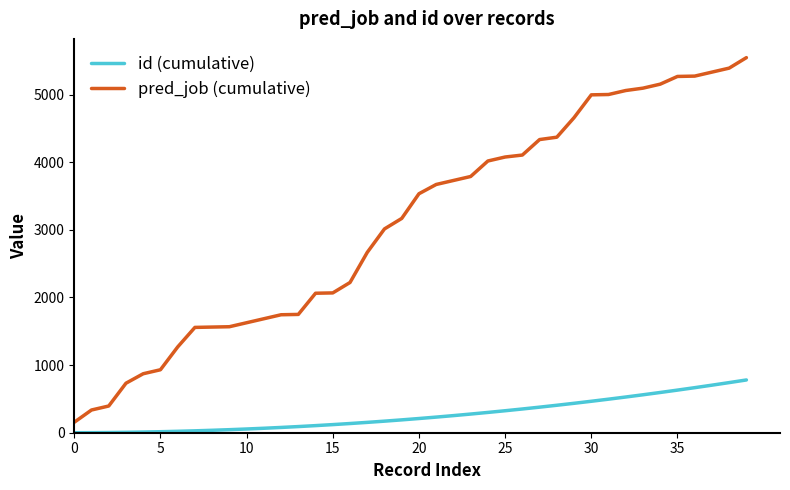

What is the greatest value displayed?

5545